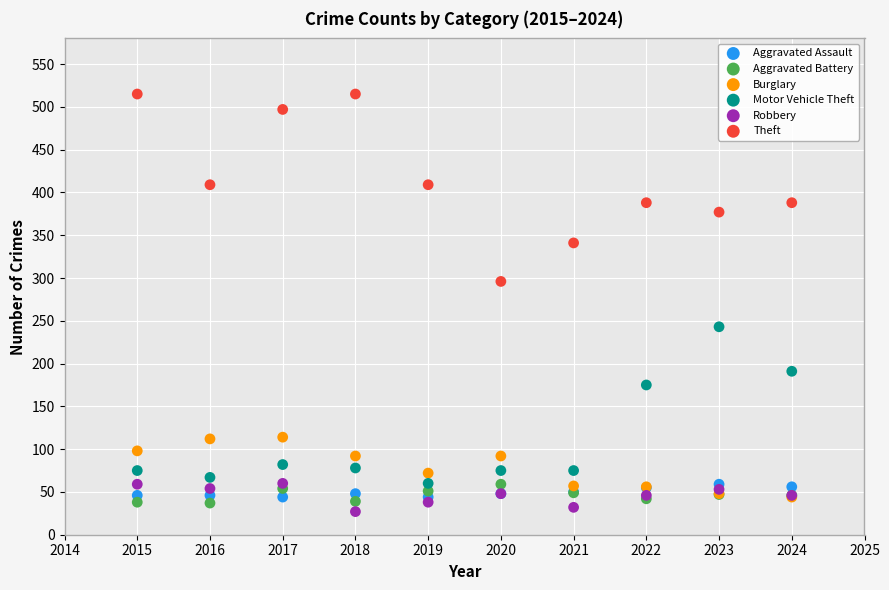

In the Motor Vehicle Theft series, what Y value is closest to 151?

175